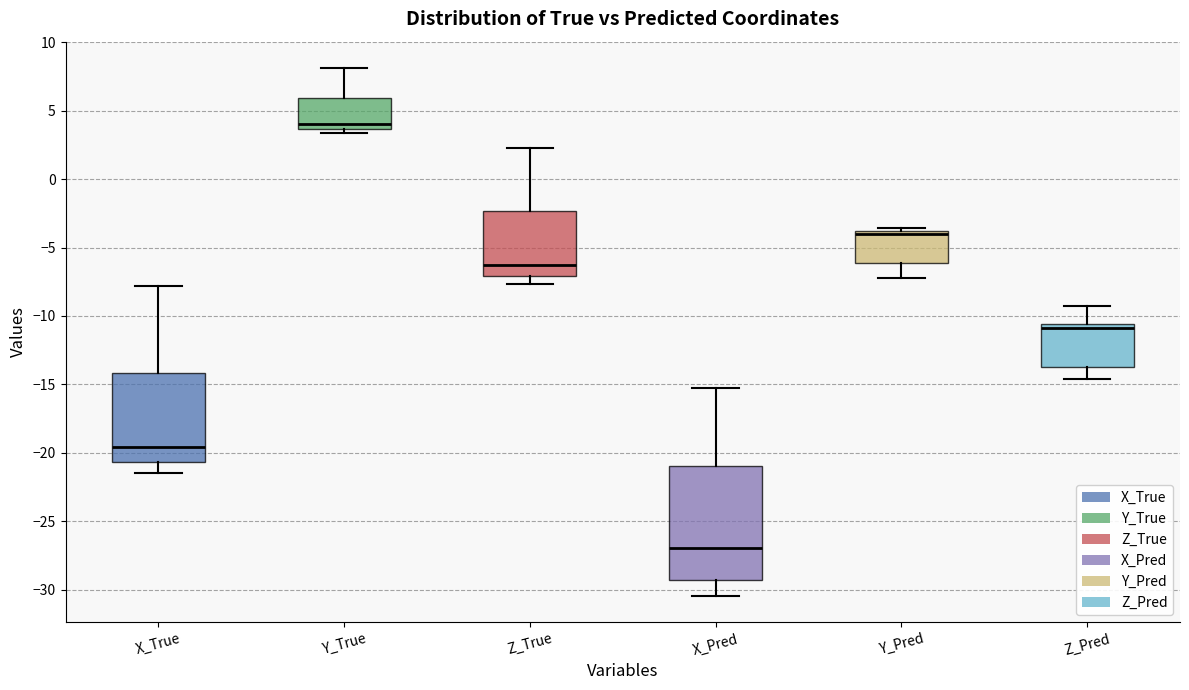

Where is the lower edge of the box for Z_True on the y-axis? The values are not printed on the chart, so give them approximately, as read against the axis.

-7.0